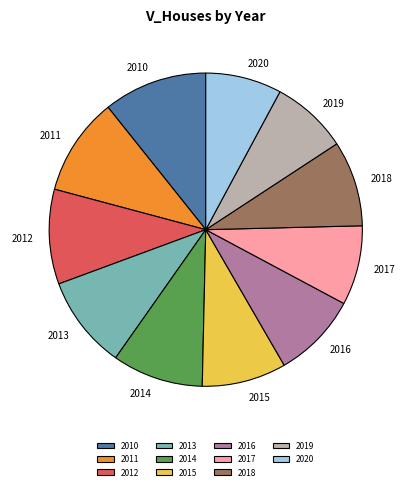

What is the largest slice in the pie chart?

2010